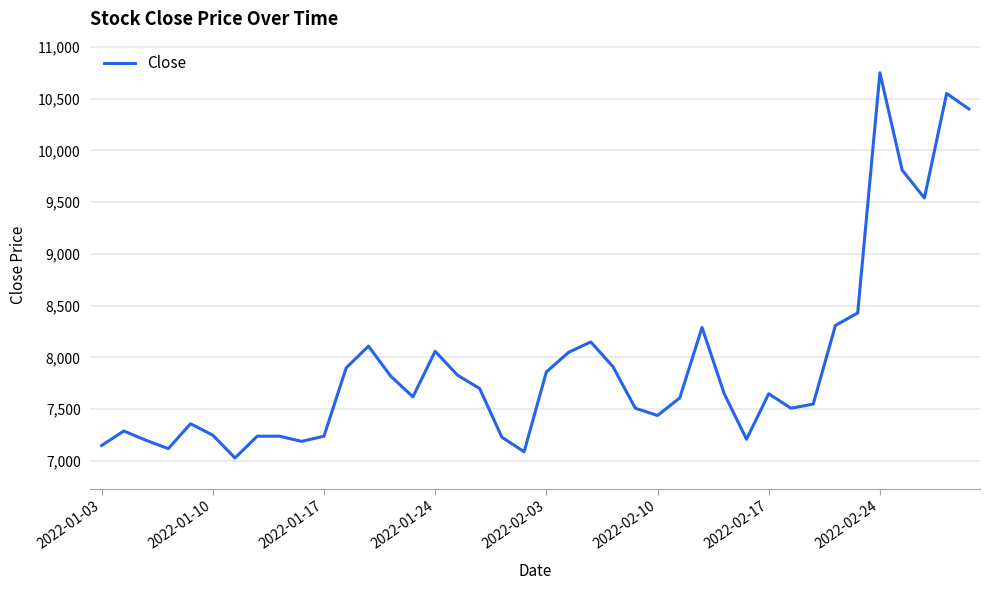

What is the difference between the maximum and minimum values?

3720